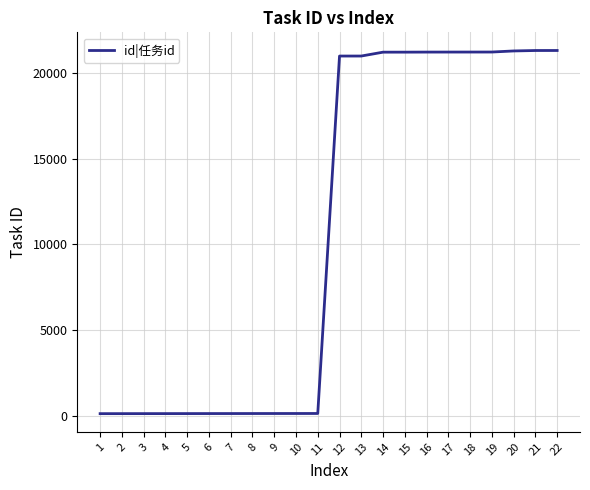

What is the maximum value shown in the chart?

21341